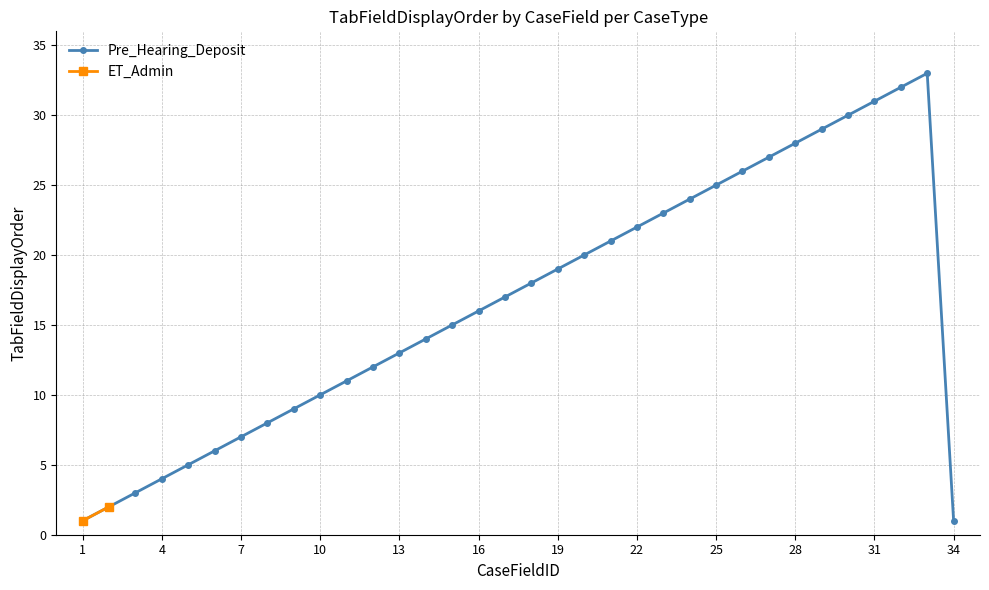

The Pre_Hearing_Deposit series shows 44 at 31. True or false?

False